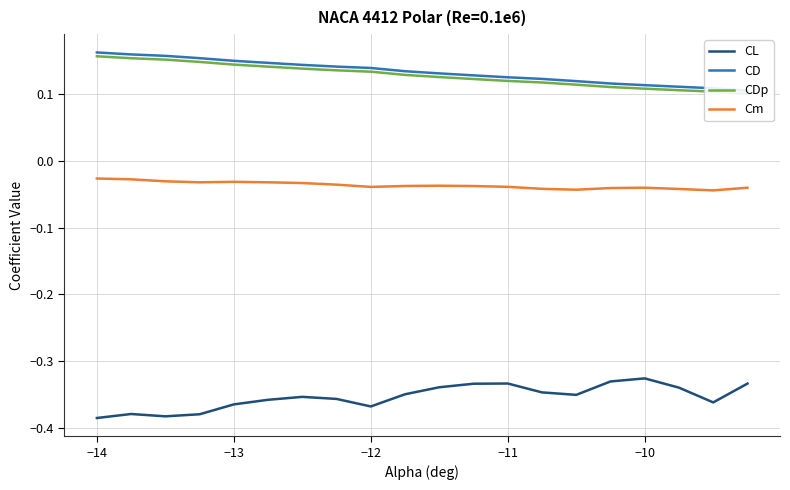

How many distinct data groups are displayed?

4